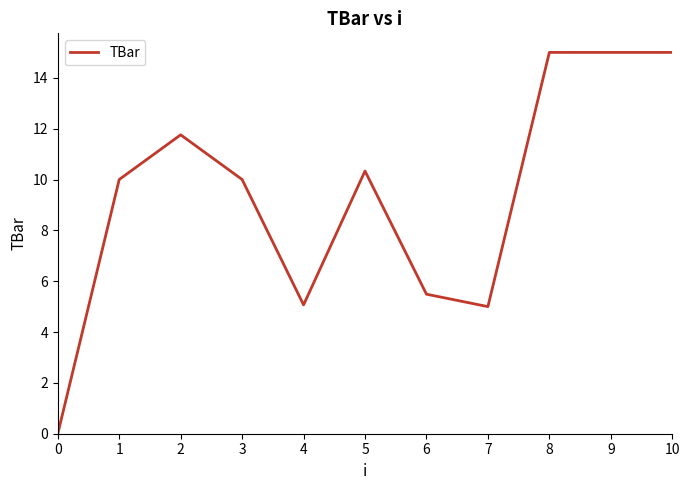

The chart shows a value of 10.0 at 3. True or false?

True